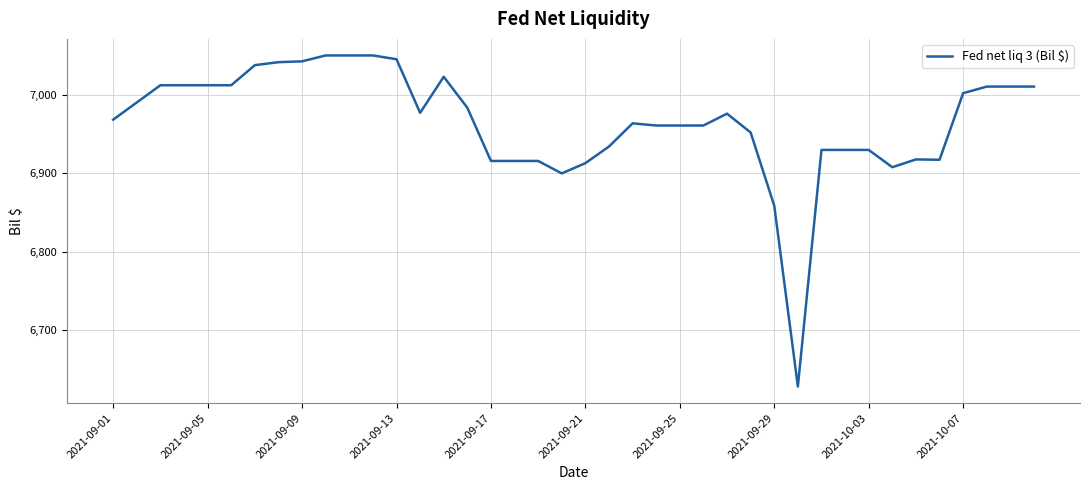

What is the difference between the maximum and minimum values?

422.0